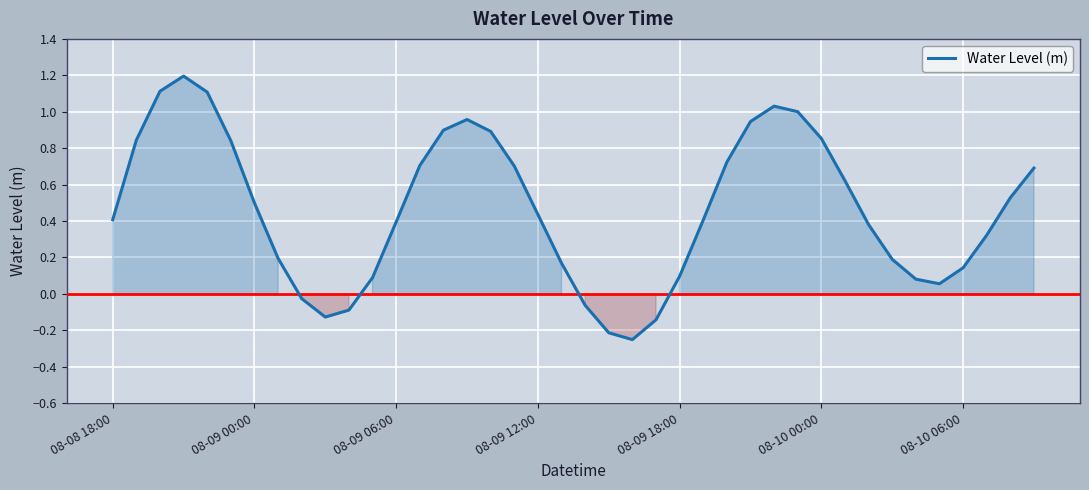

What is the maximum value shown in the chart?

1.2